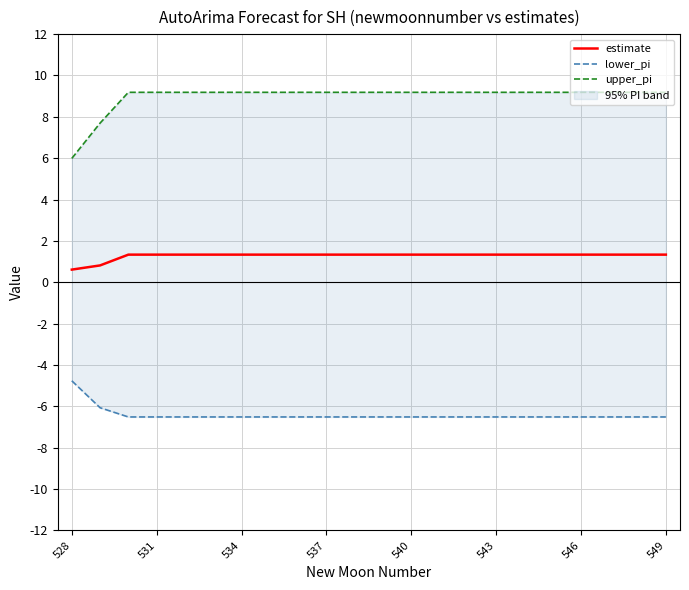

What is the maximum value for estimate?

1.3